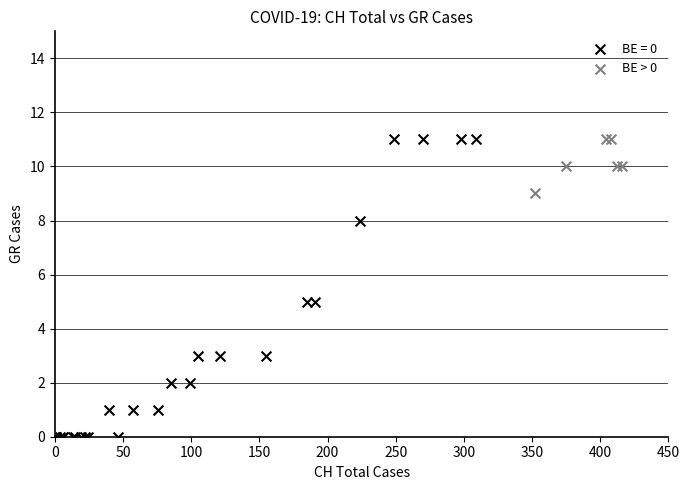

Which series has the widest spread of Y values?

BE = 0